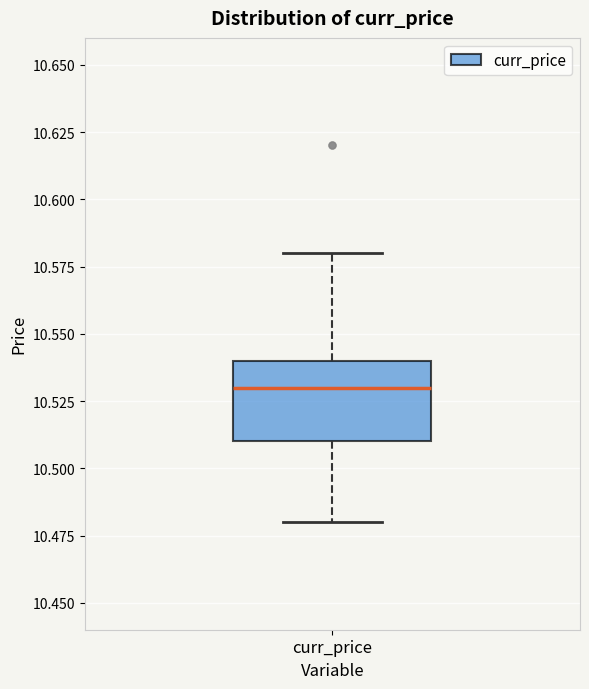

Transcribe this box plot: give where the median line is, the range the box spans, and where the two whiskers end, as read against the y-axis. The values are not printed on the chart, so give them approximately, as read against the axis.

median 10.53, box 10.51 to 10.54, whiskers 10.48 to 10.58